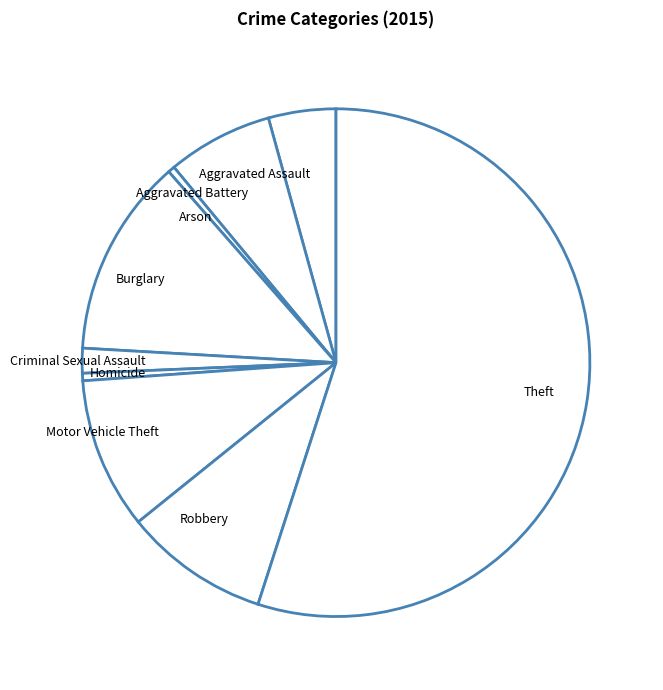

Is it true that Burglary is 25% of the pie?

False